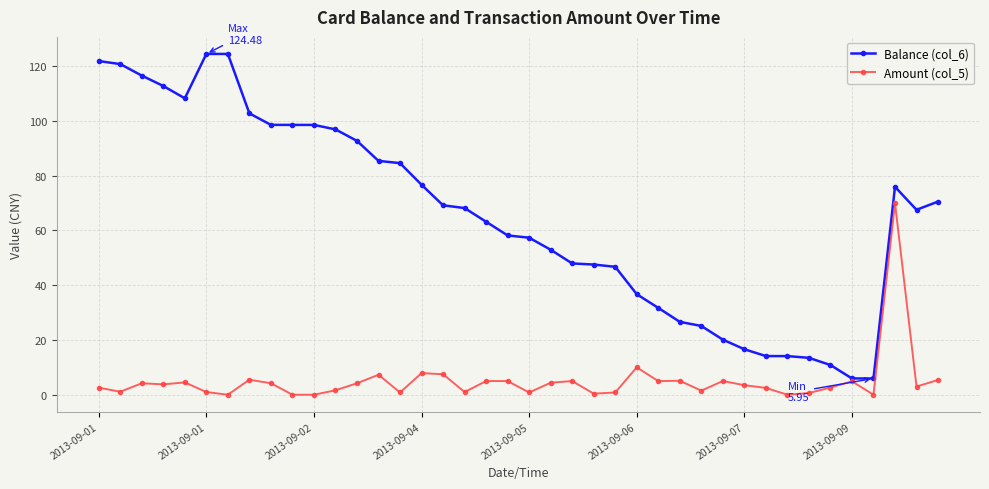

Which series has the widest spread of values?

Balance (col_6)